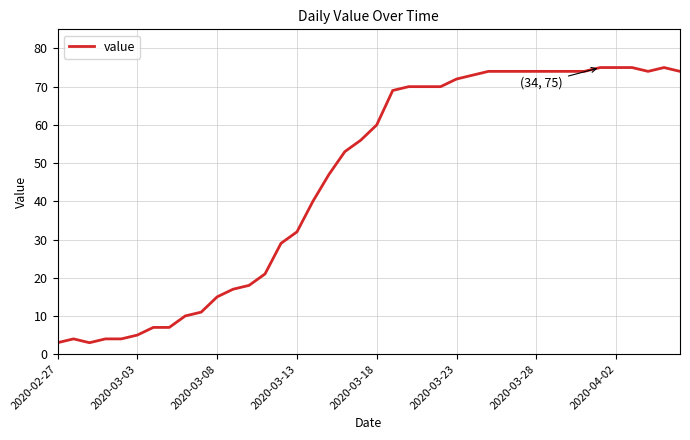

What is the maximum value shown in the chart?

75